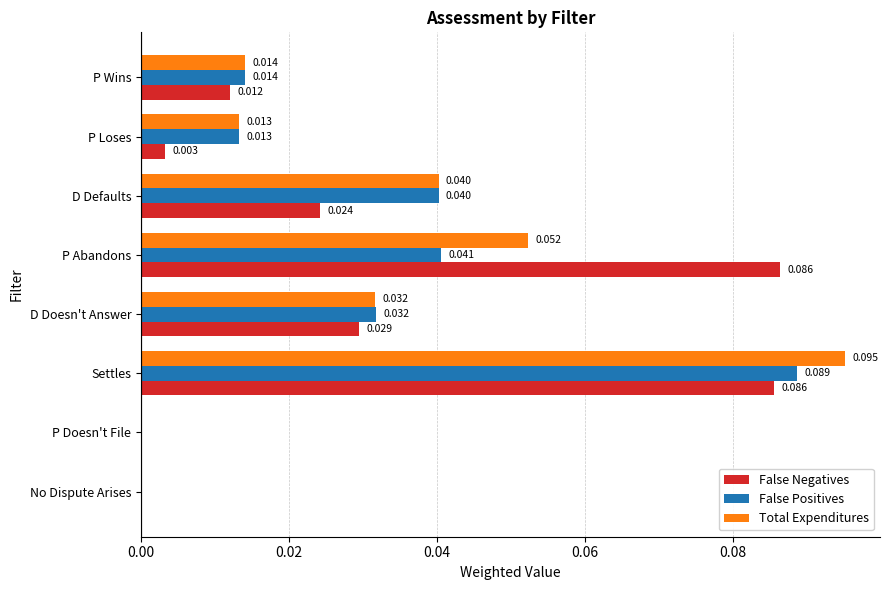

Which series has the largest total across all categories?

Total Expenditures